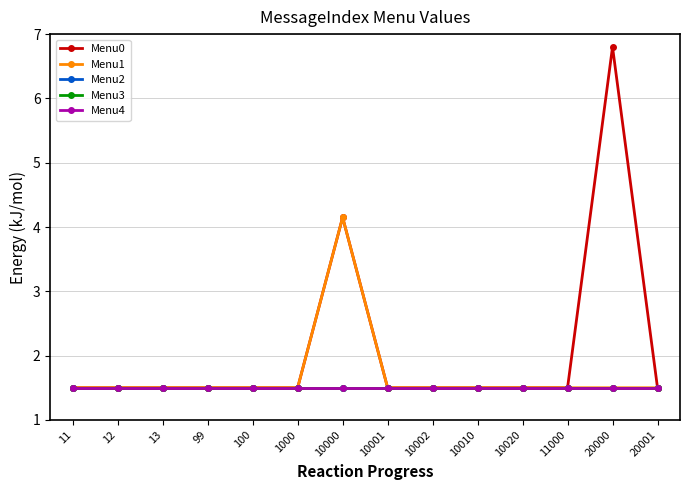

At which category does the chart reach its peak across all series?

20000